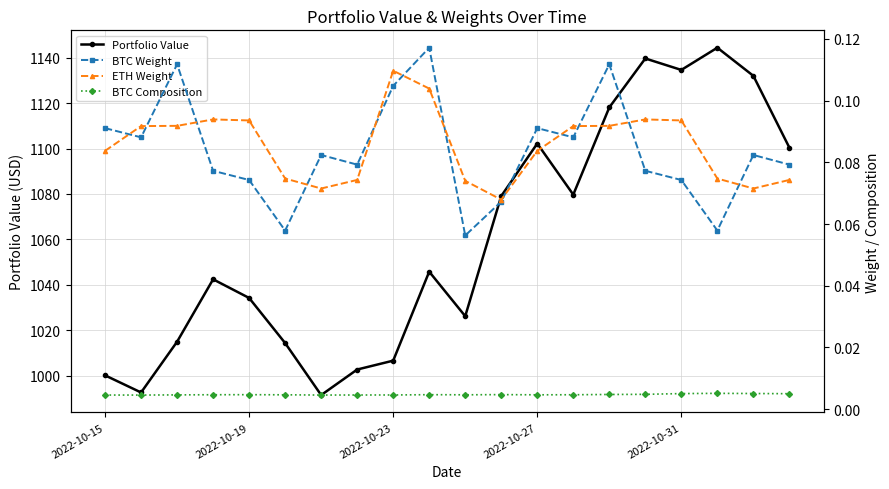

What are all the series names shown in the legend?

Portfolio Value, BTC Weight, ETH Weight, BTC Composition